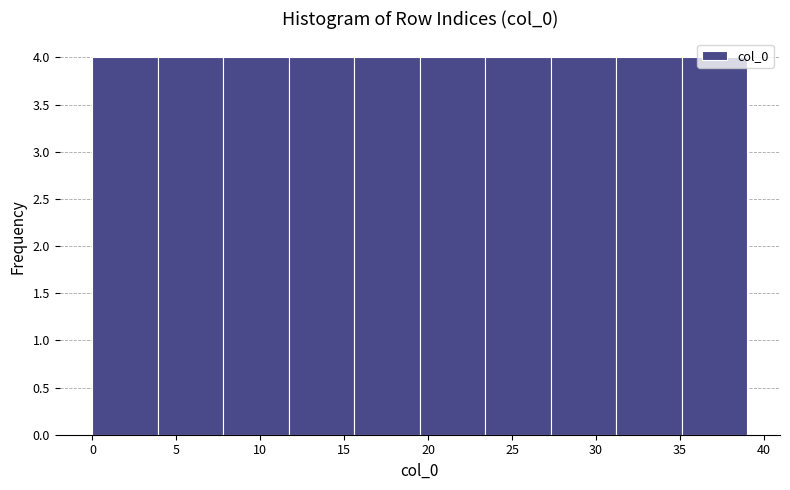

Reading left to right, list every bar in this chart as the range it spans on the x-axis followed by its height. Neither the bar edges nor the heights are printed on the chart, so give them approximately, as read against the axes.

0.0 to 3.9: 4
3.9 to 7.8: 4
7.8 to 11.7: 4
11.7 to 15.6: 4
15.6 to 19.5: 4
19.5 to 23.4: 4
23.4 to 27.3: 4
27.3 to 31.2: 4
31.2 to 35.1: 4
35.1 to 39.0: 4